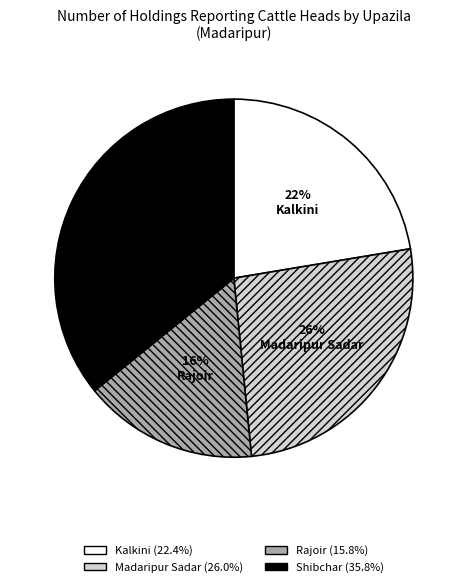

True or false: Kalkini accounts for 13% of the total.

False